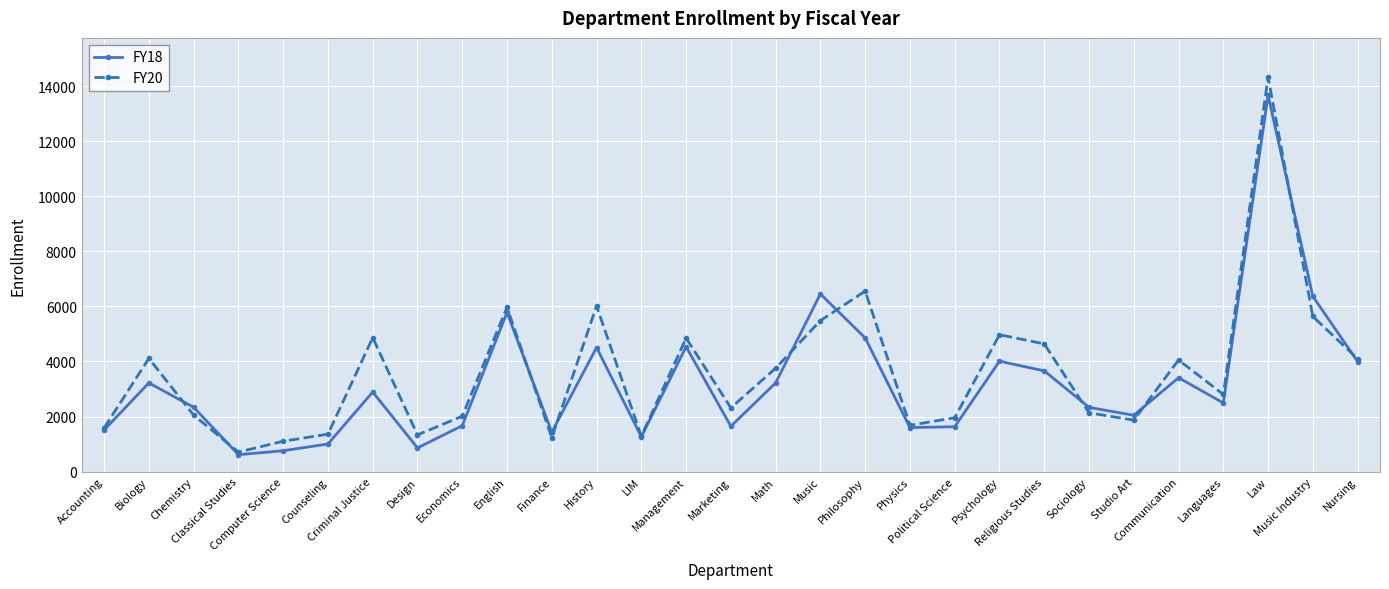

Which series has the largest total across all categories?

FY20